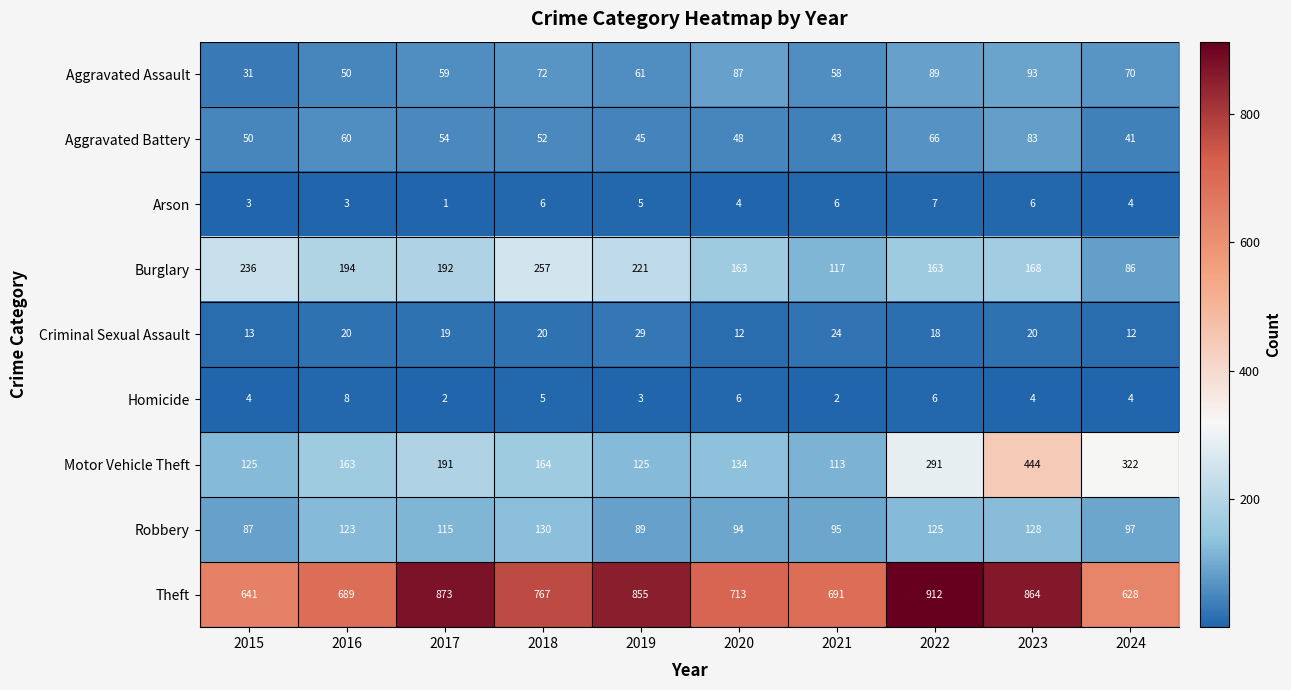

How many distinct data groups are displayed?

9